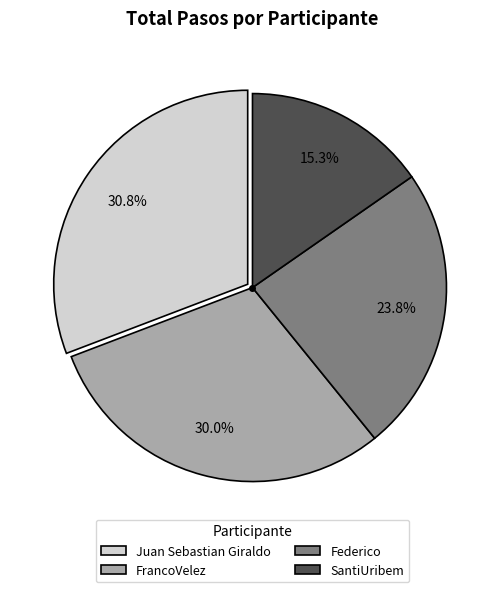

What percentage is the Federico slice, to the nearest percent?

24%